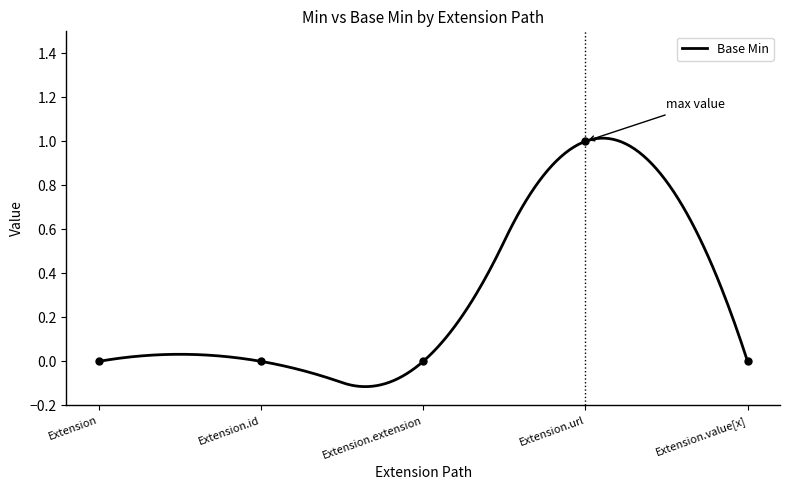

What is the approximate value at Extension.url?

1